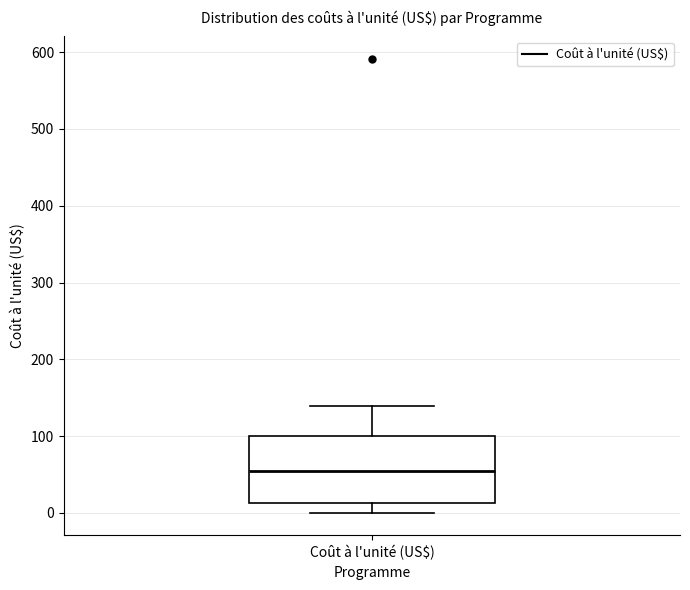

Where is the upper edge of the box for Coût à l'unité (US$) on the y-axis? The values are not printed on the chart, so give them approximately, as read against the axis.

100